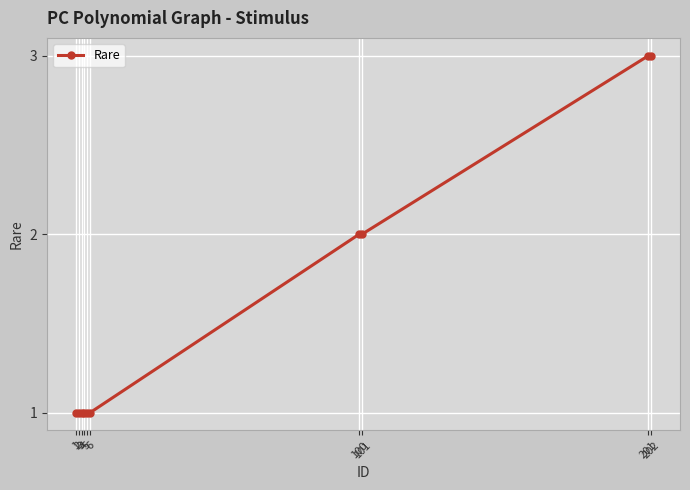

Rank the categories by value from lowest to highest.

1, 2, 3, 4, 5, 6, 100, 101, 201, 202